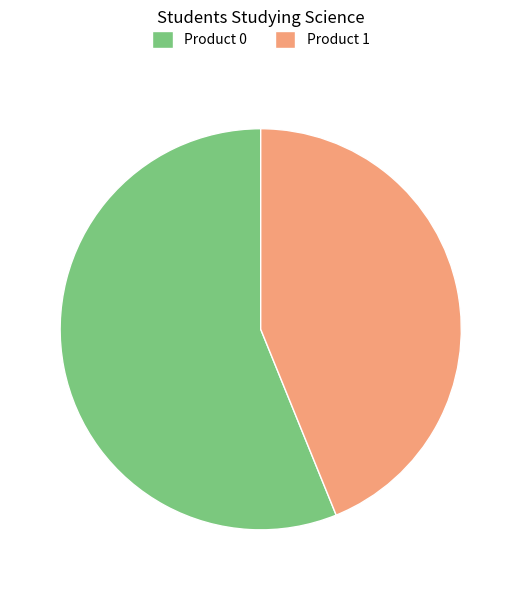

Is Product 0 the majority of the pie?

Yes